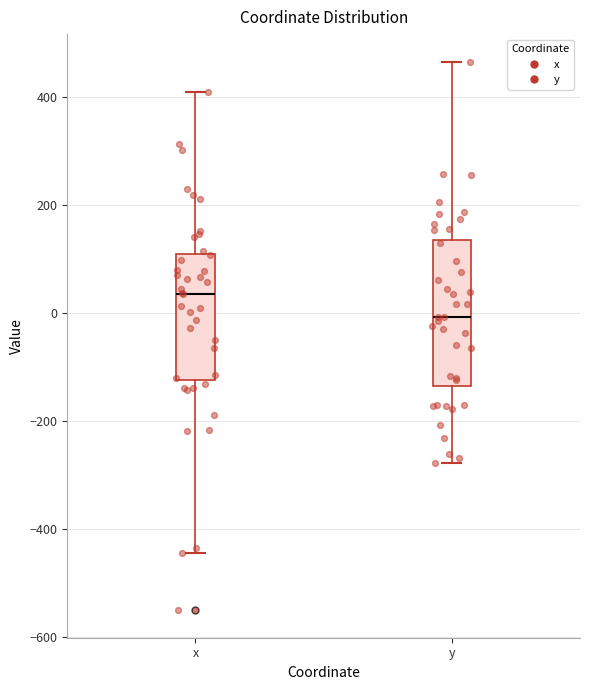

Where is the lower edge of the box for x on the y-axis? The values are not printed on the chart, so give them approximately, as read against the axis.

-120